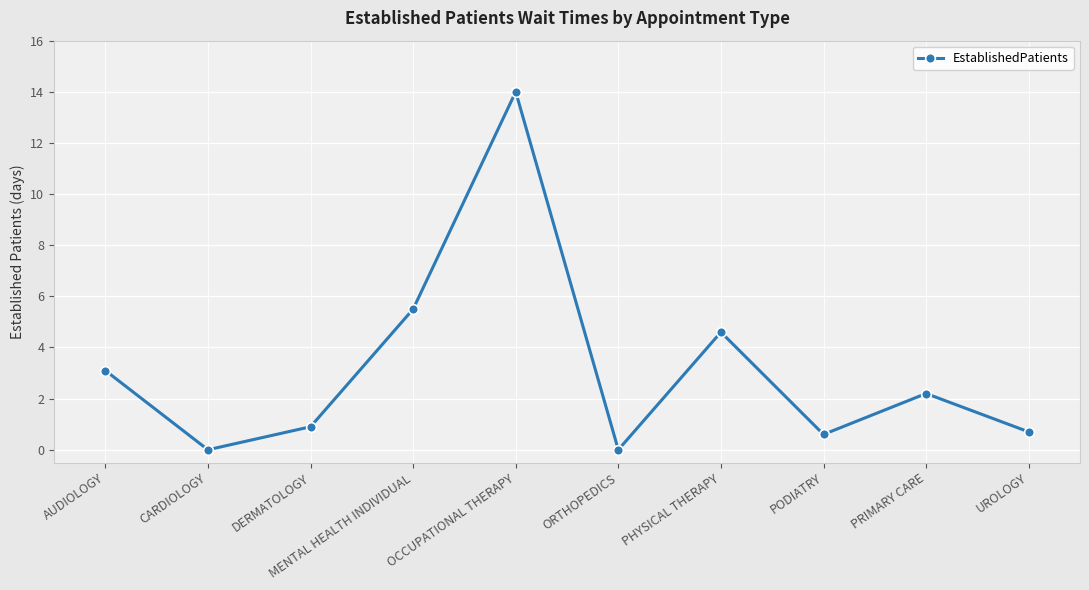

How many distinct data groups are displayed?

1